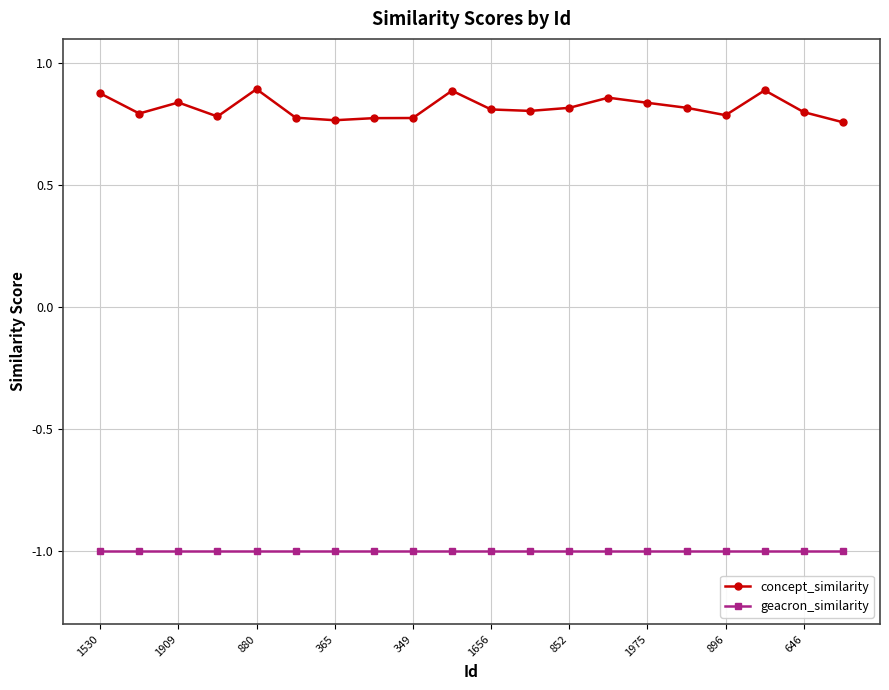

What is the value of the geacron_similarity point at the 12th from the left?

-1.0